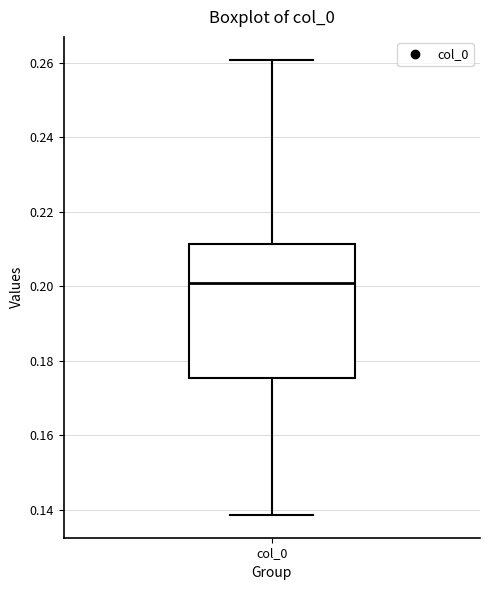

Read this box plot against the y-axis: the position of the median line, the range covered by the box, and the ends of both whiskers. The values are not printed on the chart, so give them approximately, as read against the axis.

median 0.200, box 0.176 to 0.212, whiskers 0.138 to 0.260